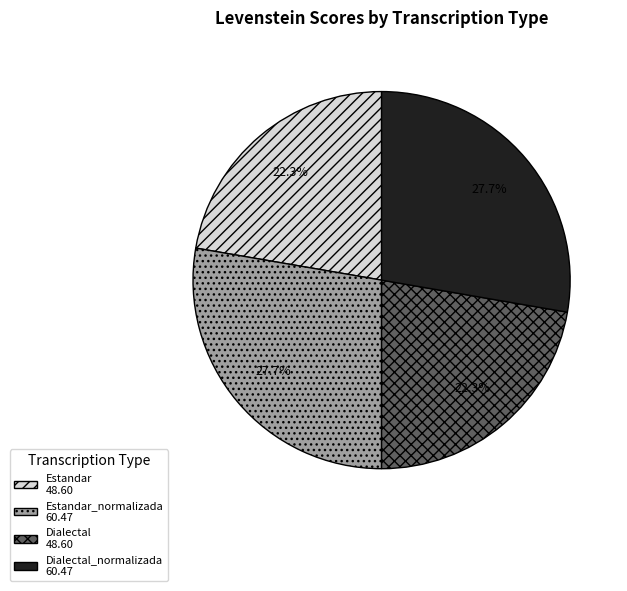

Does any single category account for the majority?

No